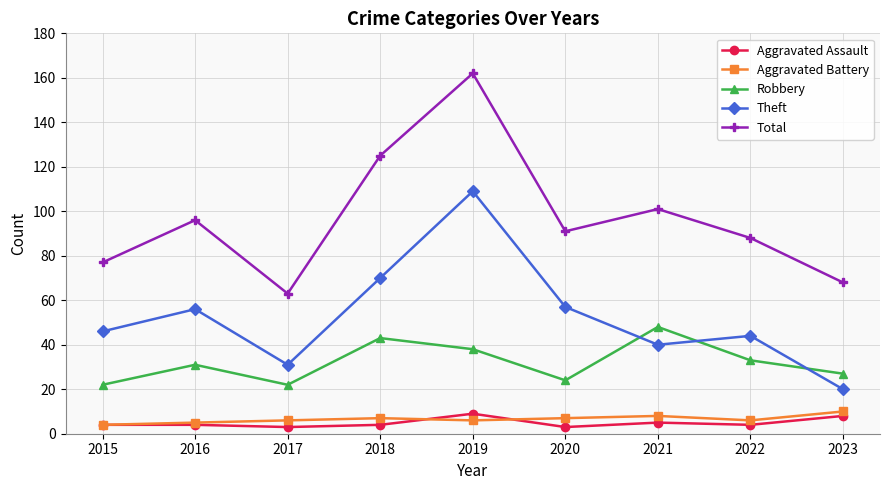

What is the minimum value for Theft?

20